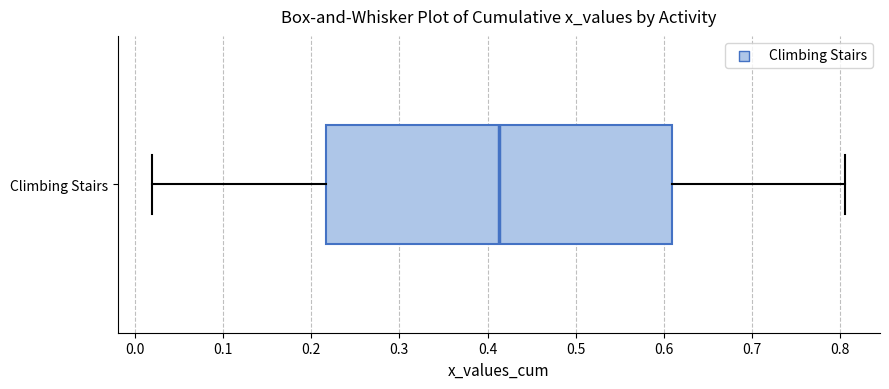

Transcribe this box plot: give where the median line is, the range the box spans, and where the two whiskers end, as read against the x-axis. The values are not printed on the chart, so give them approximately, as read against the axis.

median 0.41, box 0.22 to 0.61, whiskers 0.02 to 0.81